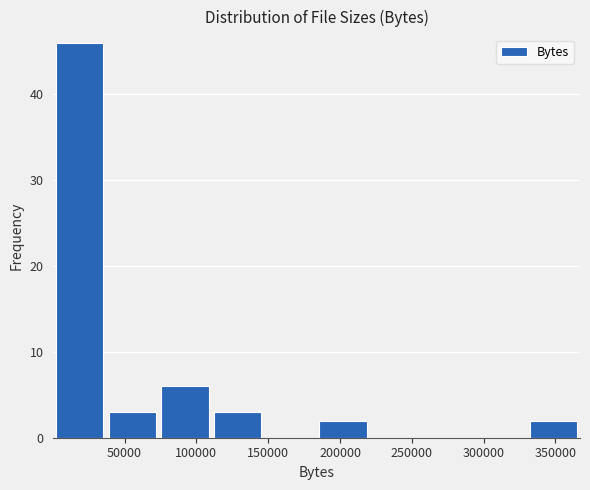

How tall is the bar that spans 330000 to 365000 on the x-axis? Neither the bar edges nor the heights are printed on the chart, so give them approximately, as read against the axes.

2